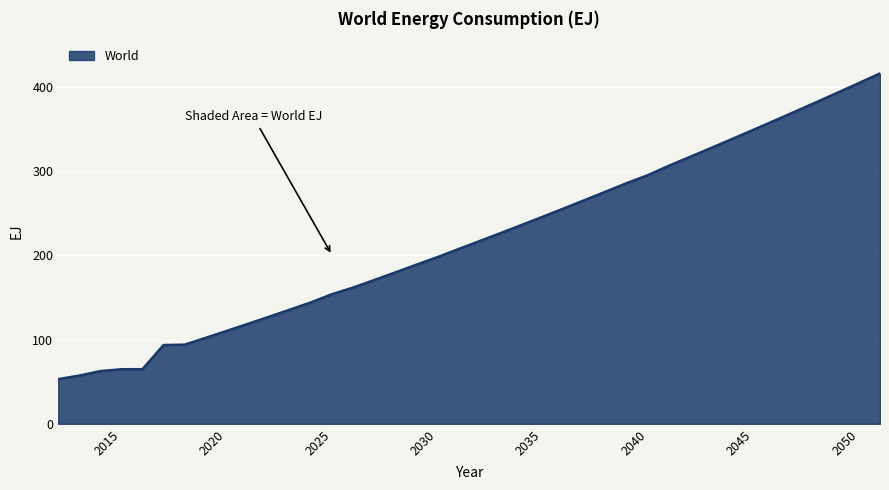

What is the maximum value shown in the chart?

415.7